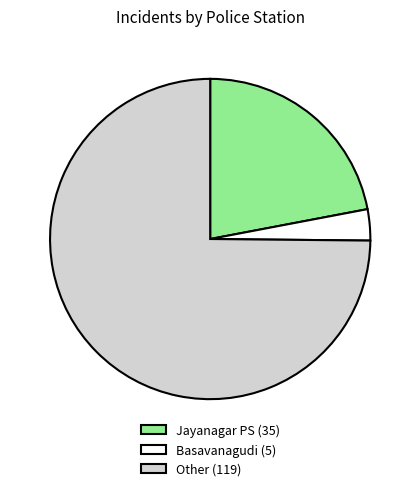

Approximately how many times larger is the value at Jayanagar PS (35) compared to Basavanagudi (5)?

7.0